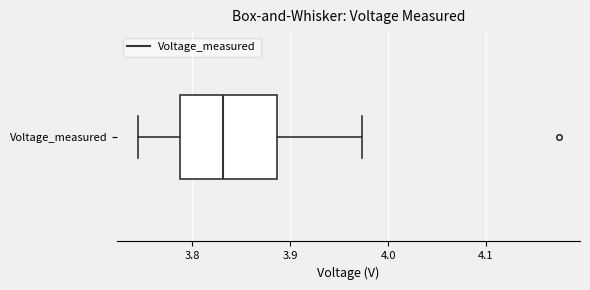

Transcribe this box plot: give where the median line is, the range the box spans, and where the two whiskers end, as read against the x-axis. The values are not printed on the chart, so give them approximately, as read against the axis.

median 3.83, box 3.79 to 3.89, whiskers 3.74 to 3.97